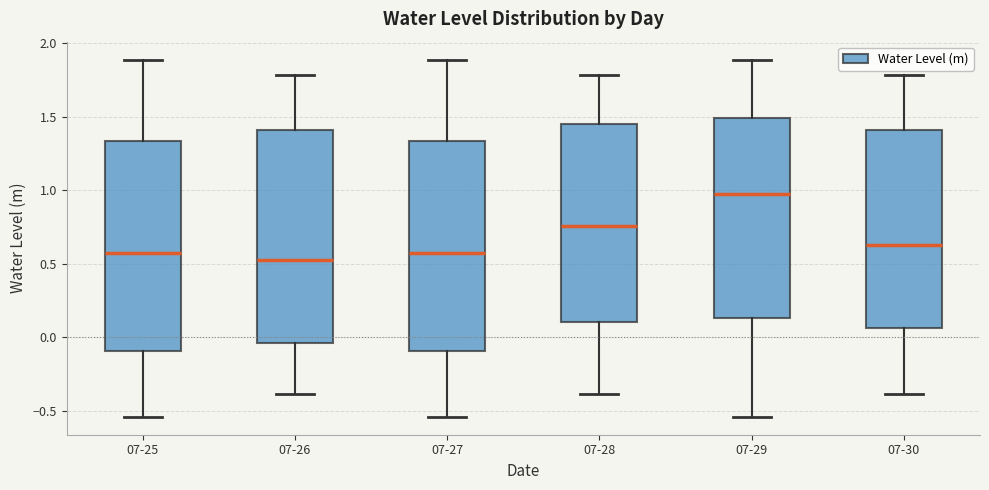

Reading left to right, read every box against the y-axis: the position of its median line, the range the box covers, and the ends of its whiskers. The values are not printed on the chart, so give them approximately, as read against the axis.

07-25: median 0.55, box -0.10 to 1.35, whiskers -0.55 to 1.90
07-26: median 0.50, box -0.05 to 1.40, whiskers -0.40 to 1.80
07-27: median 0.55, box -0.10 to 1.35, whiskers -0.55 to 1.90
07-28: median 0.75, box 0.10 to 1.45, whiskers -0.40 to 1.80
07-29: median 0.95, box 0.15 to 1.50, whiskers -0.55 to 1.90
07-30: median 0.65, box 0.05 to 1.40, whiskers -0.40 to 1.80